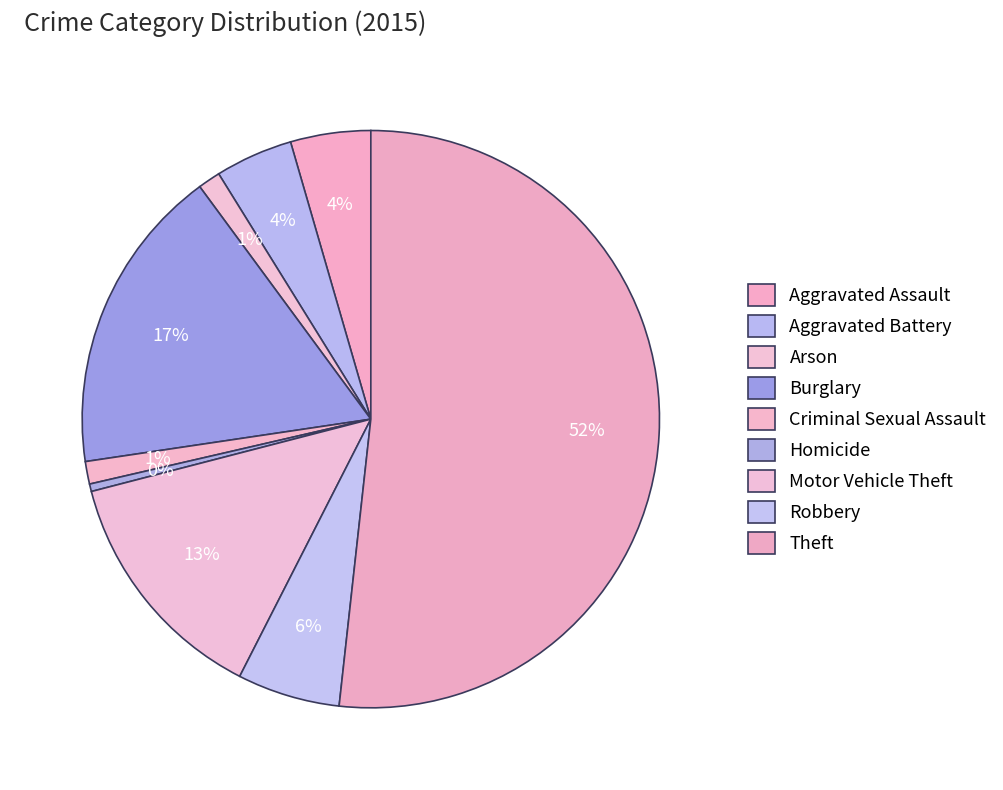

To the nearest percent, what portion does Aggravated Battery represent?

4%